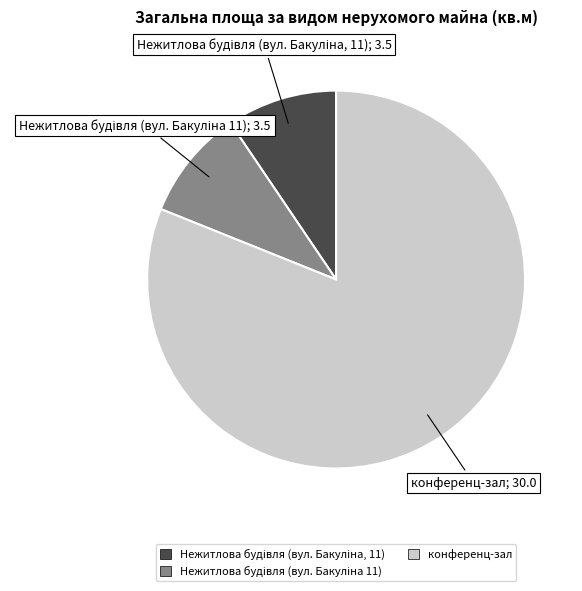

Does any single category account for the majority?

Yes